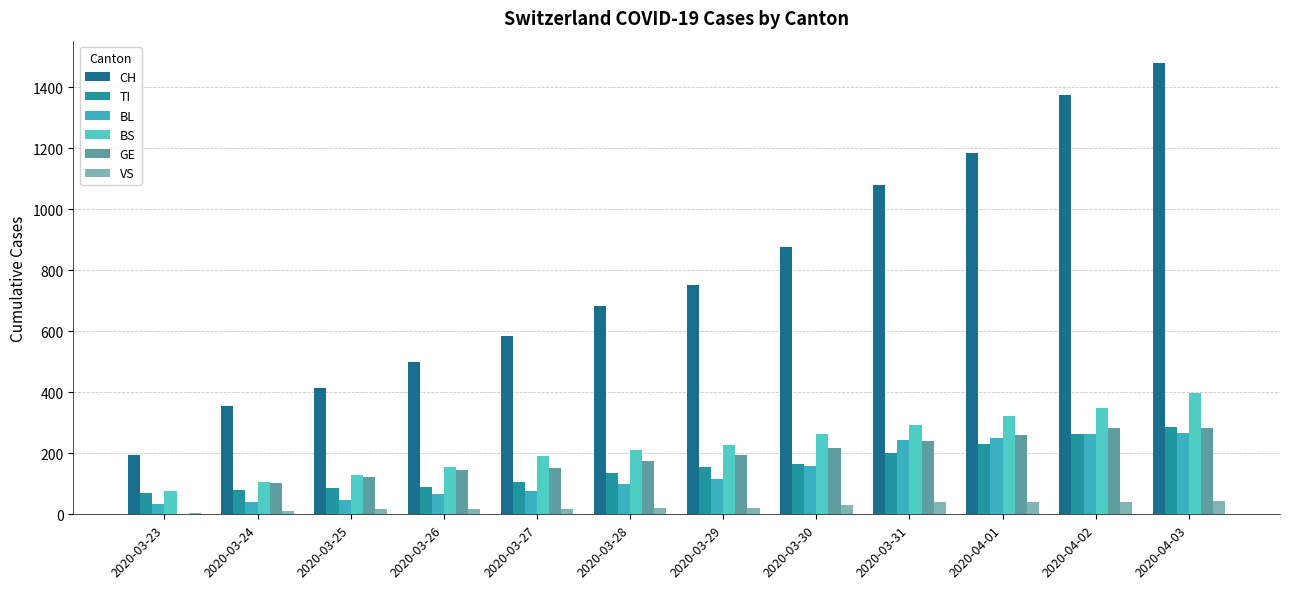

What are all the series names shown in the legend?

CH, TI, BL, BS, GE, VS